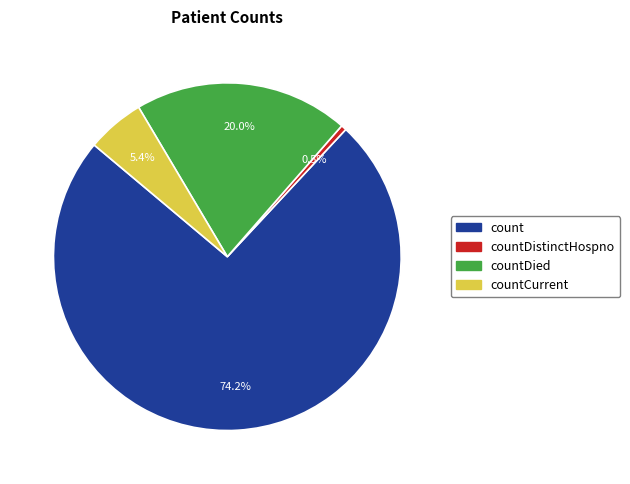

Is there a majority slice in this chart?

Yes